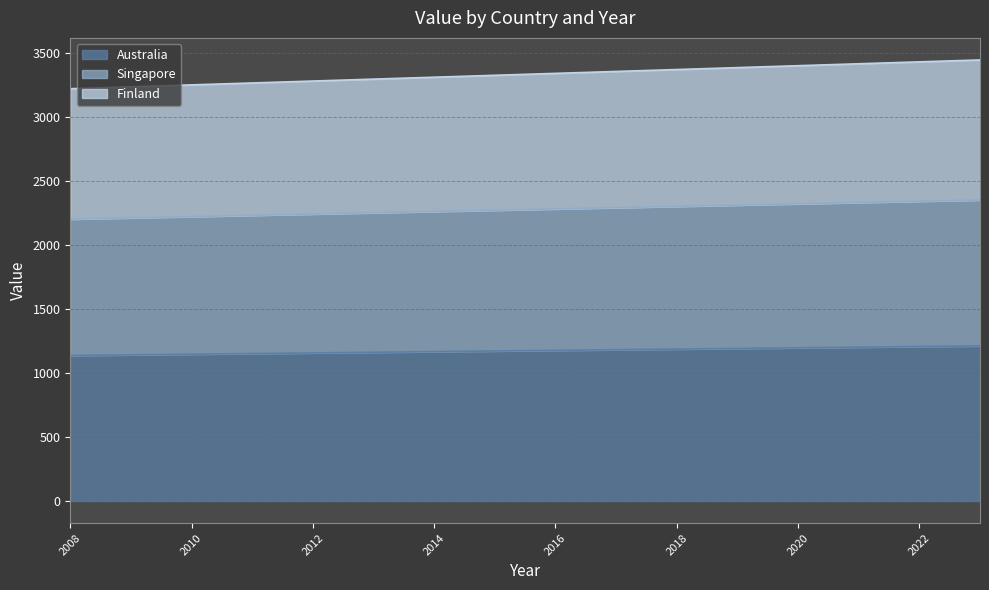

What is the approximate value of Singapore at 2016?

2284